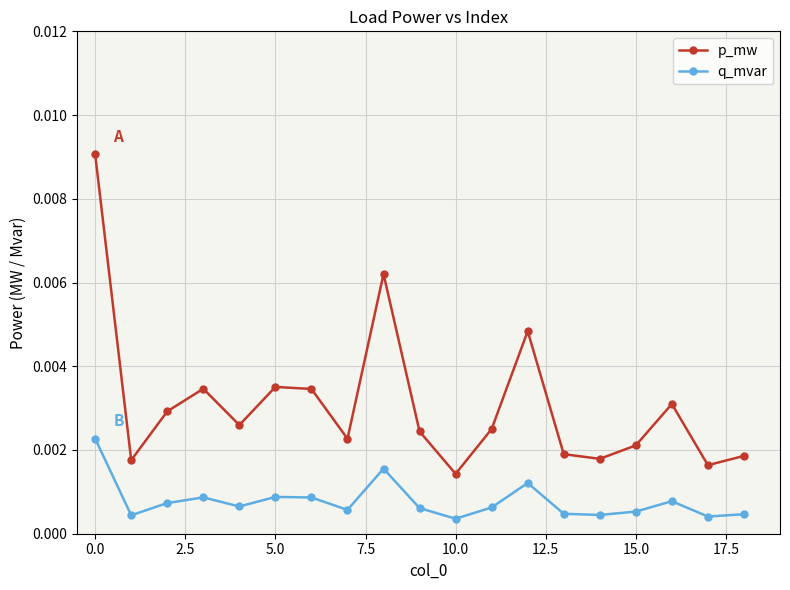

At how many categories does at least one series exceed 0?

19